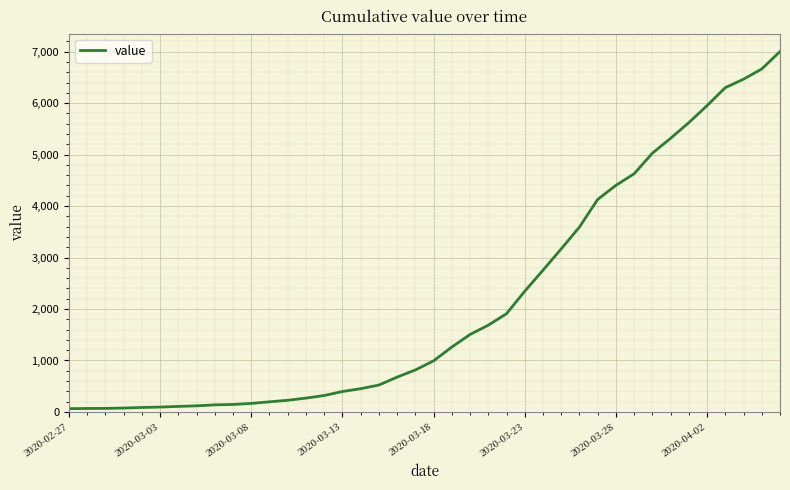

What is the maximum value shown in the chart?

7003